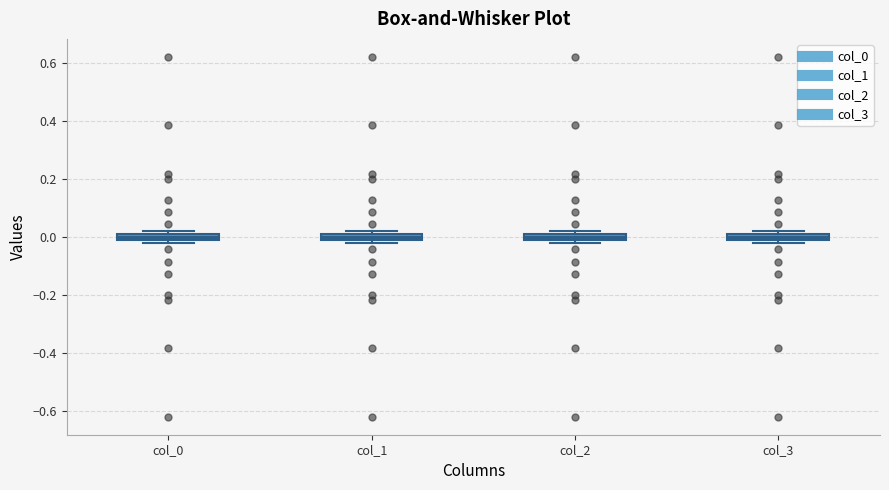

Where is the upper edge of the box for col_3 on the y-axis? The values are not printed on the chart, so give them approximately, as read against the axis.

0.02